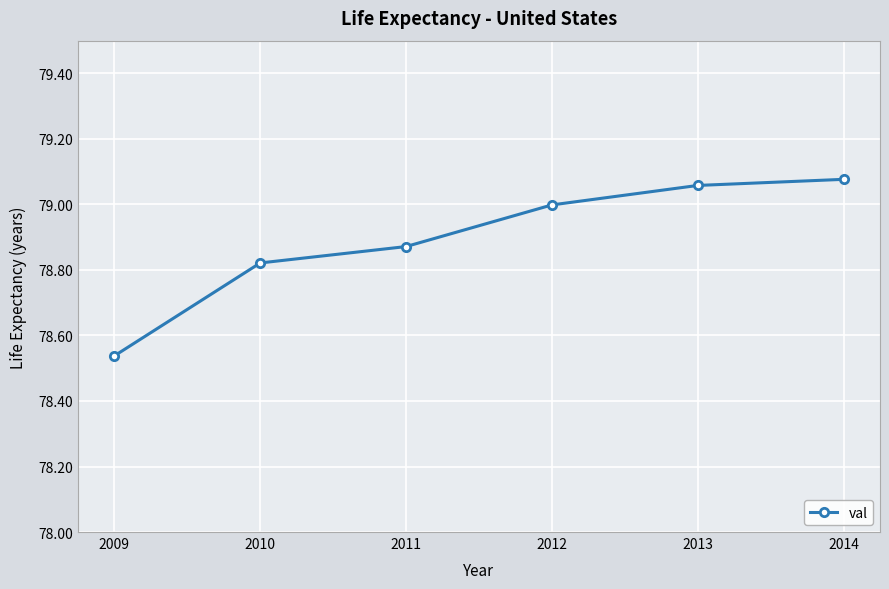

Is it true that the value at 2014 is 104.9?

False